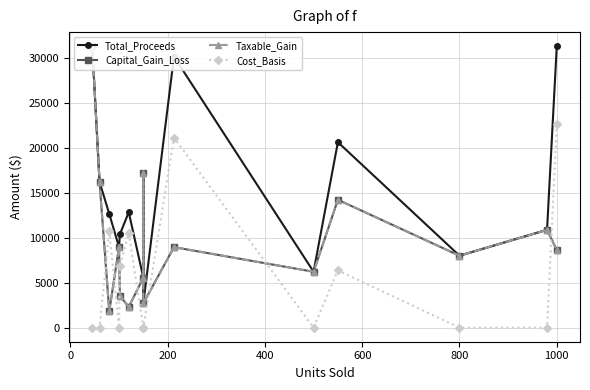

True or false: Capital_Gain_Loss and Taxable_Gain cross at least once.

False